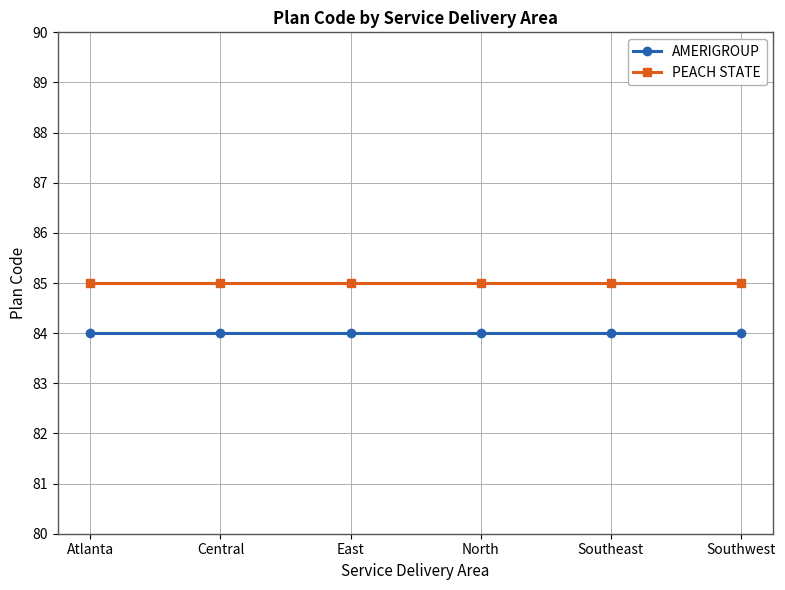

List the series in order of their overall mean, highest first.

PEACH STATE, AMERIGROUP